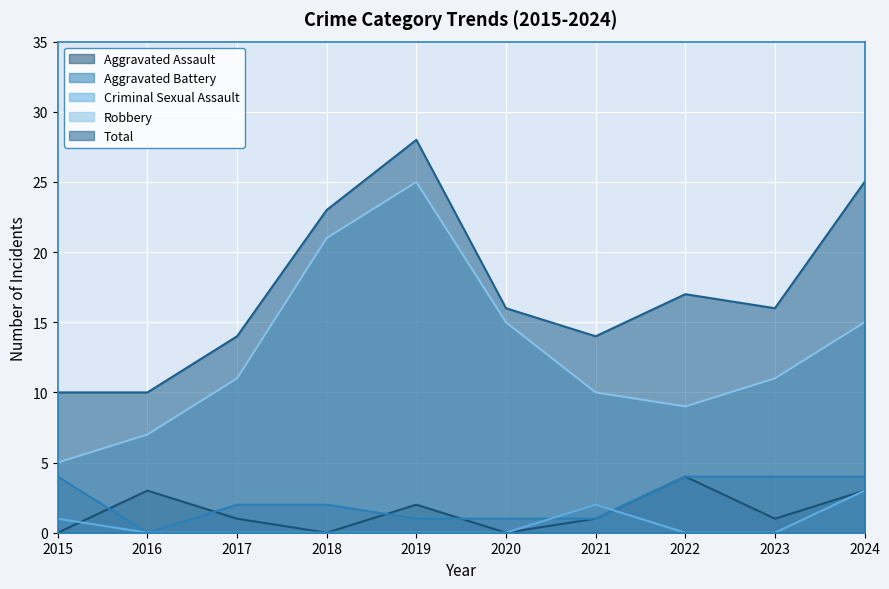

Rank the series at 2021 from highest to lowest value.

Total, Robbery, Criminal Sexual Assault, Aggravated Assault, Aggravated Battery